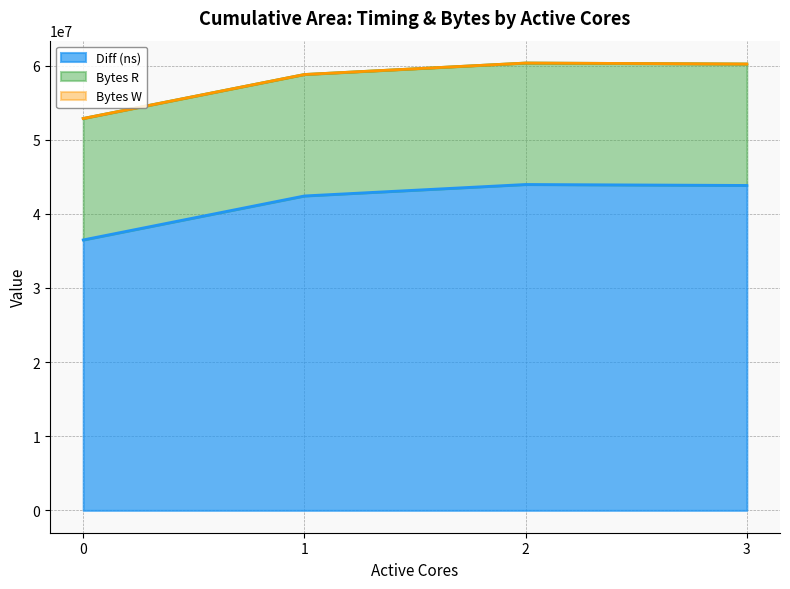

Reading right to left, what are all the values shown in this chart?

Diff (ns): 43834590	43964993	42418789	36483935
Bytes R: 16384000	16384000	16384000	16384000
Bytes W: 0	0	0	0